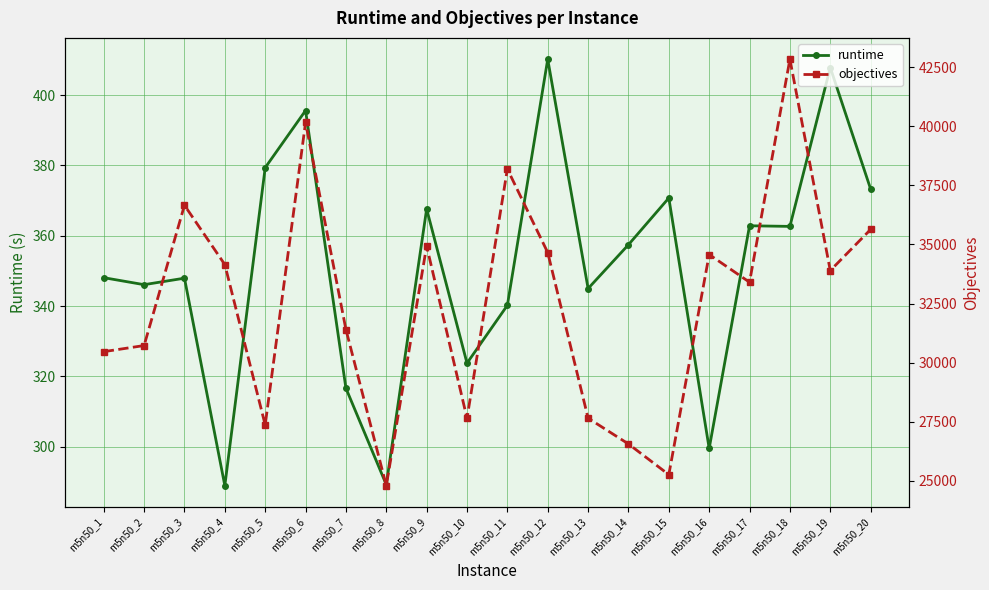

Rank the series by their maximum value, from highest to lowest.

objectives, runtime